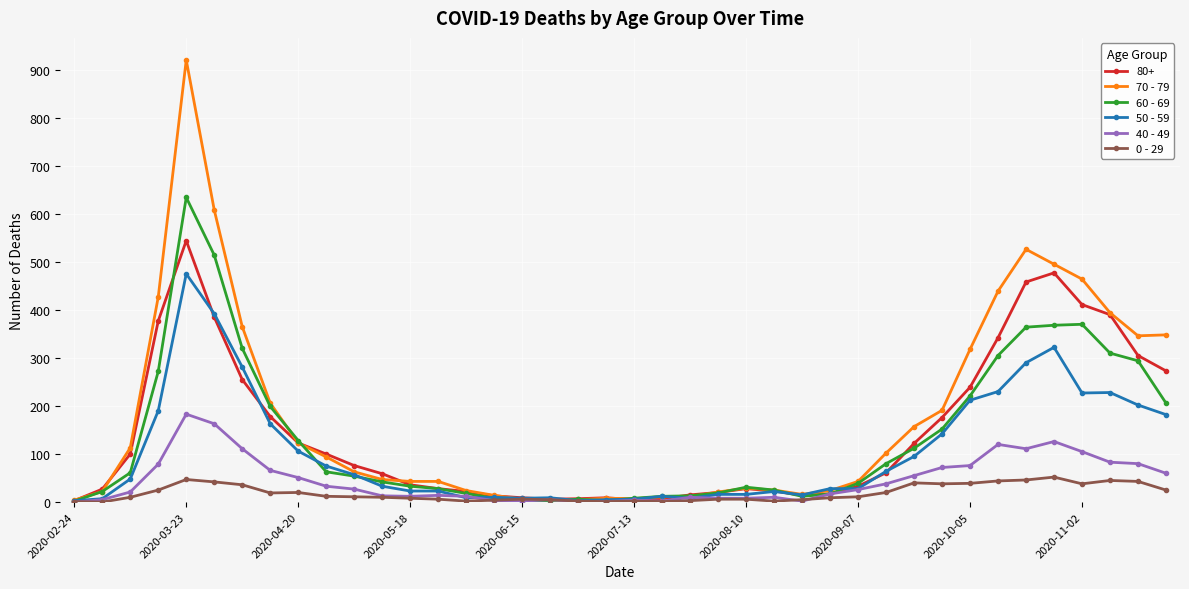

How many data points does each series have?

40